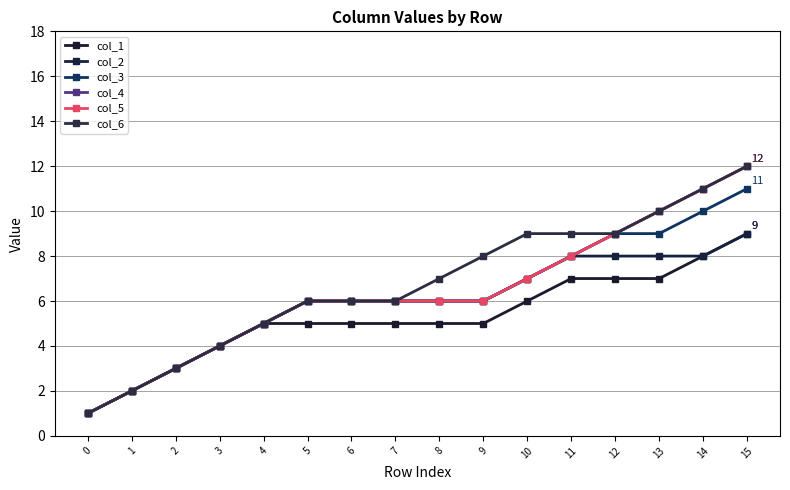

True or false: col_2 and col_6 intersect in this chart.

False